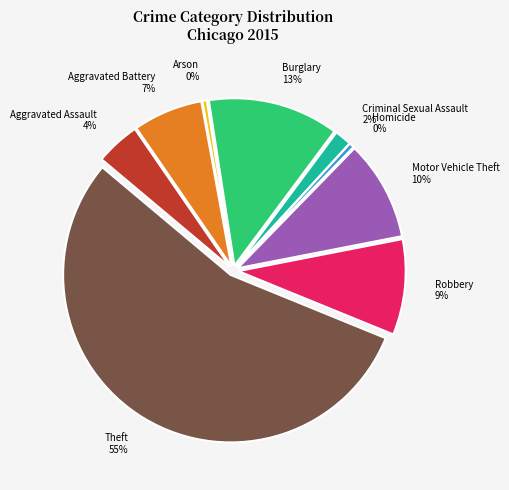

Which slice is the smallest?

Arson